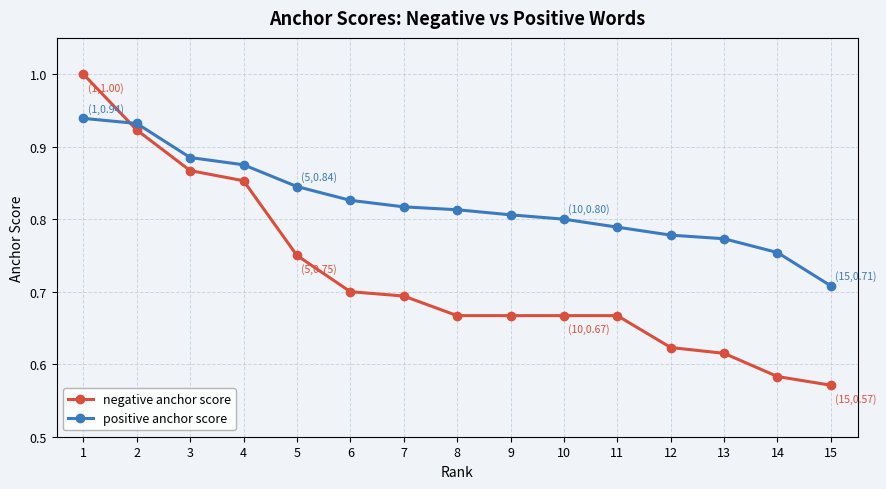

Which category has the highest value across all series?

1